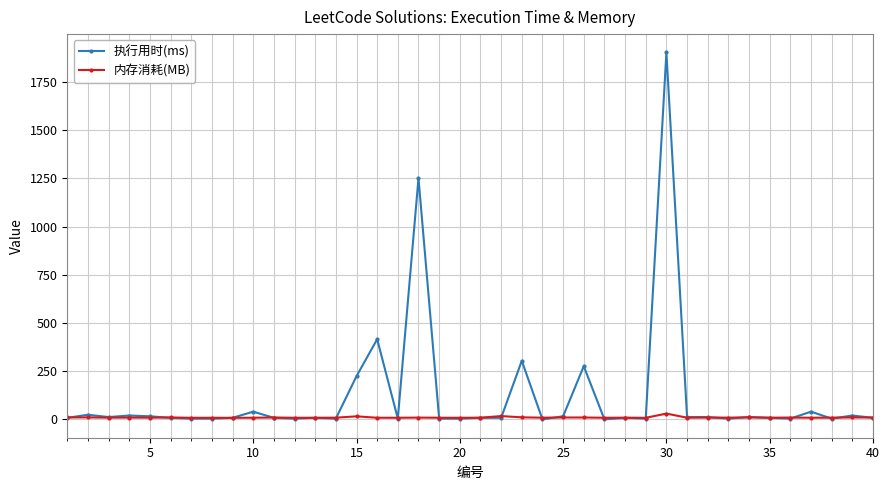

Rank the series by their maximum value, from lowest to highest.

内存消耗(MB), 执行用时(ms)